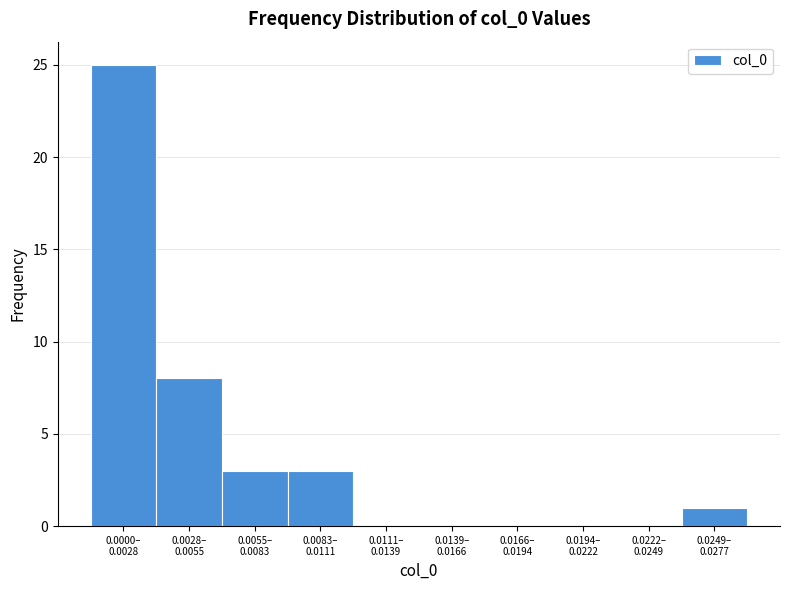

What is the greatest value displayed?

25